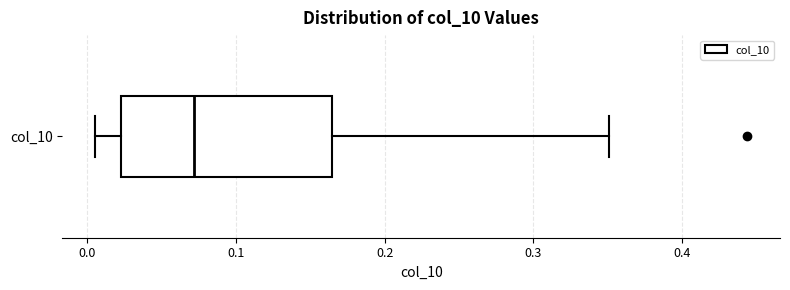

Read this box plot against the x-axis: the position of the median line, the range covered by the box, and the ends of both whiskers. The values are not printed on the chart, so give them approximately, as read against the axis.

median 0.07, box 0.02 to 0.16, whiskers 0.01 to 0.35